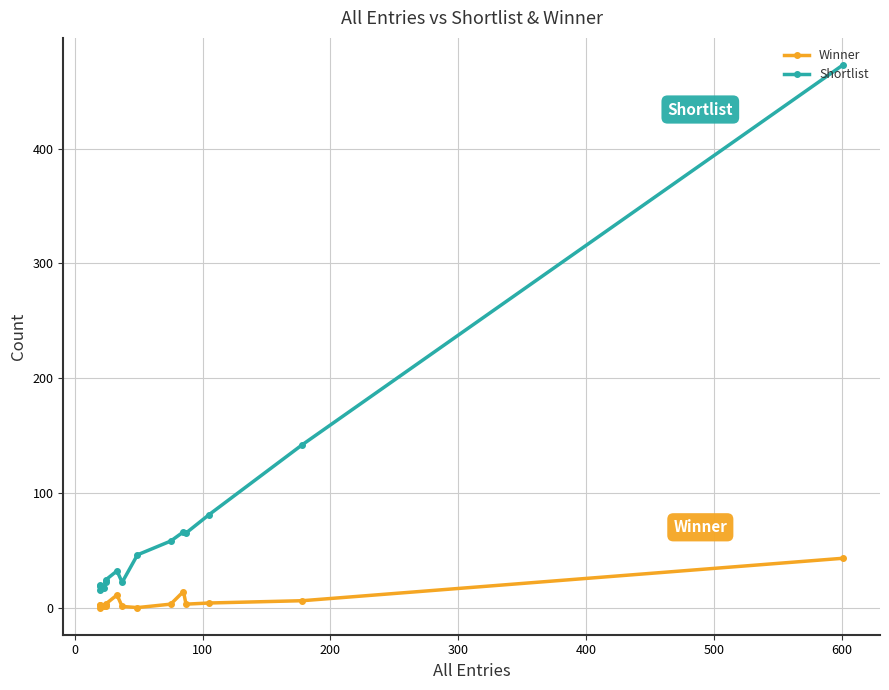

What position from the left is 0?

2